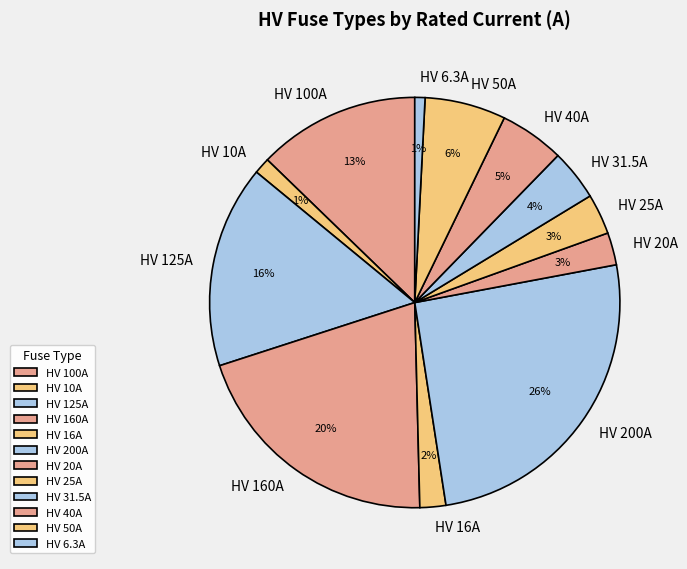

How many slices are in this pie chart?

12